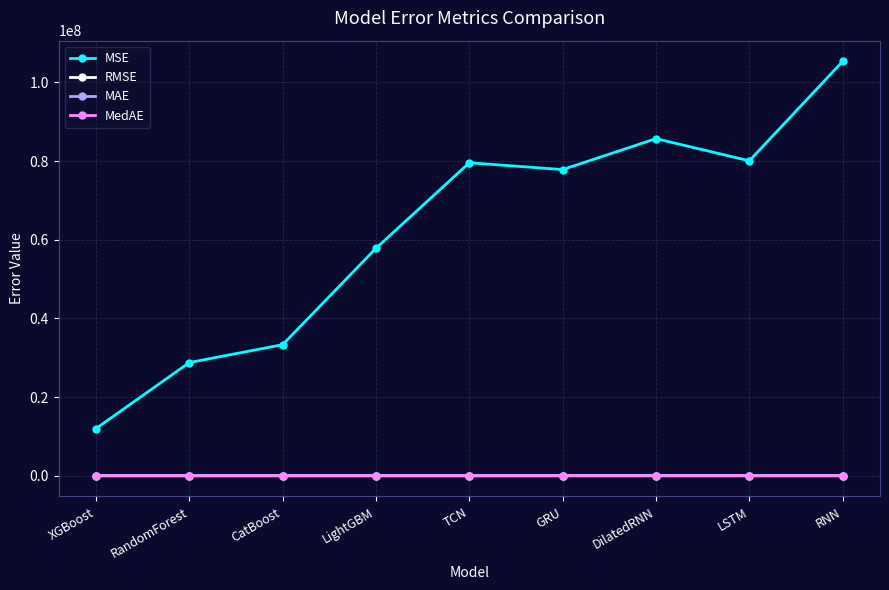

What is the spread (max minus min) of values at CatBoost?

33322710.8